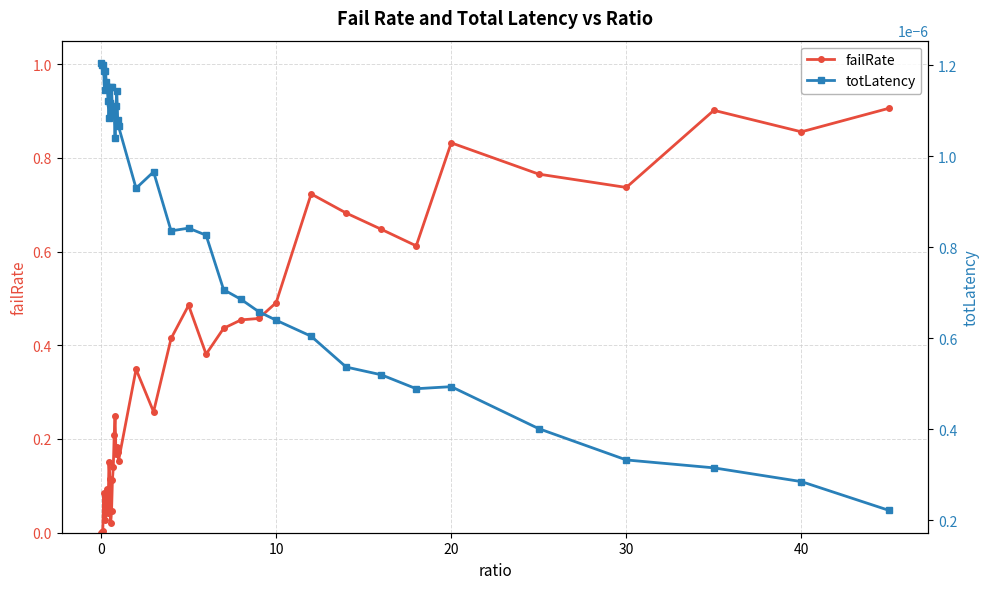

True or false: failRate has more than 2 points higher than both neighbors.

True